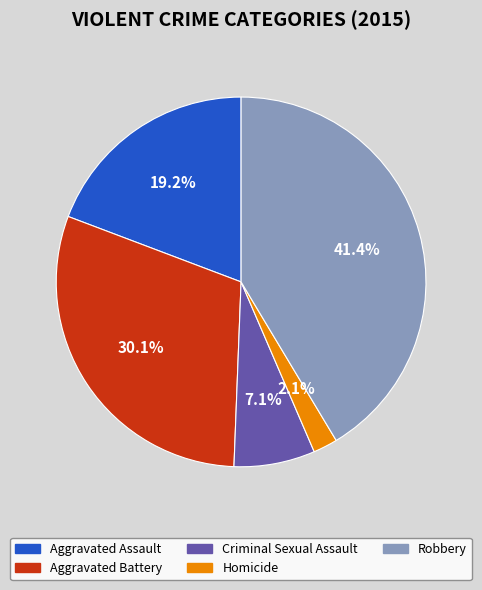

How many slices are in this pie chart?

5